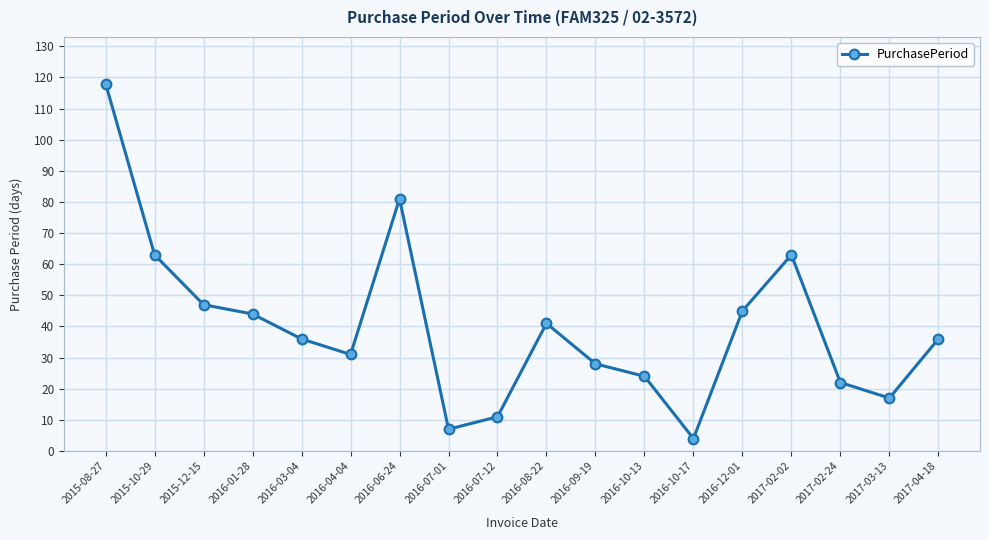

At which category does the chart reach its minimum across all series?

2016-10-17